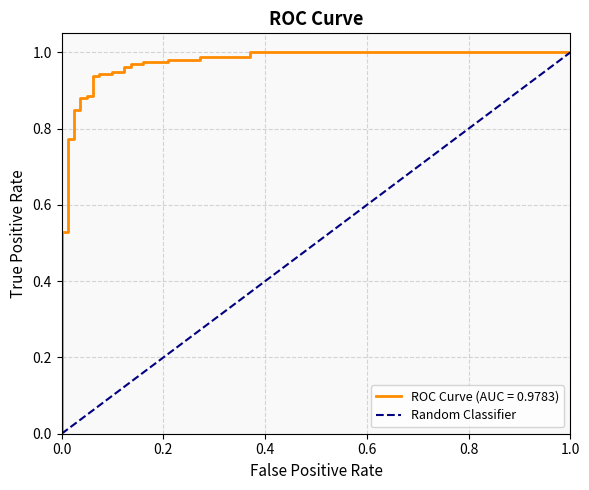

Count the number of data series in this chart.

1